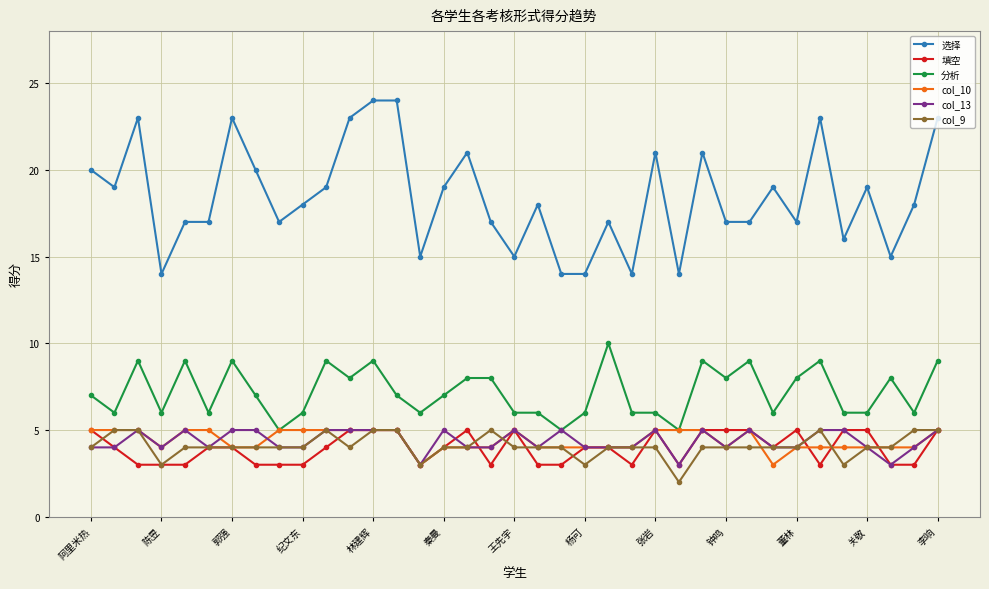

What is the value of the 填空 point at the 25th from the left?

5